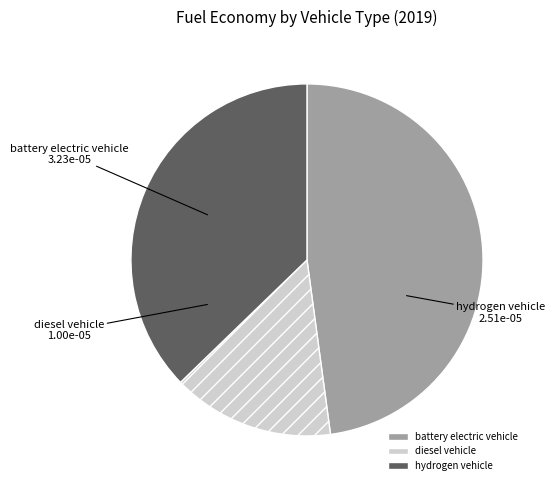

Combined, do hydrogen vehicle and battery electric vehicle account for over 50%?

Yes